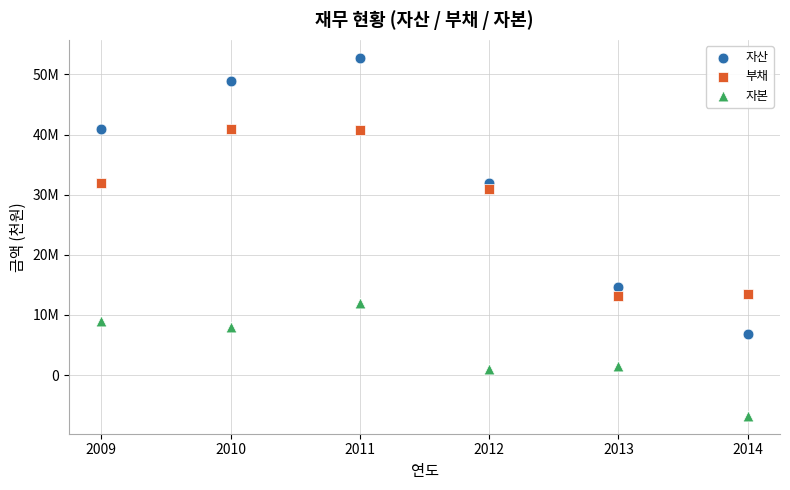

Which series contains the lowest Y value?

자본